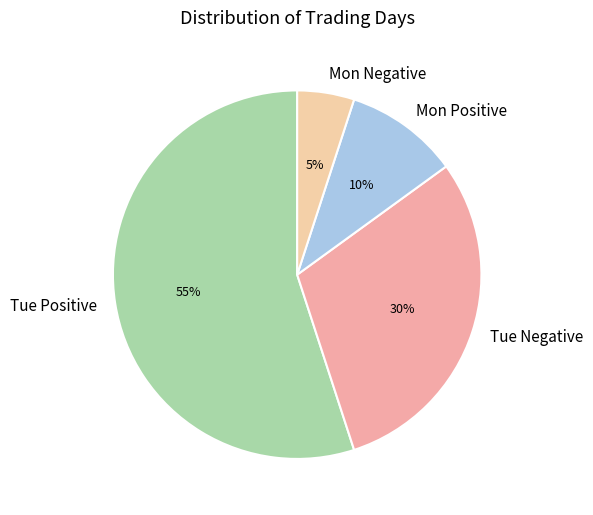

What percentage is the Mon Positive slice, to the nearest percent?

10%